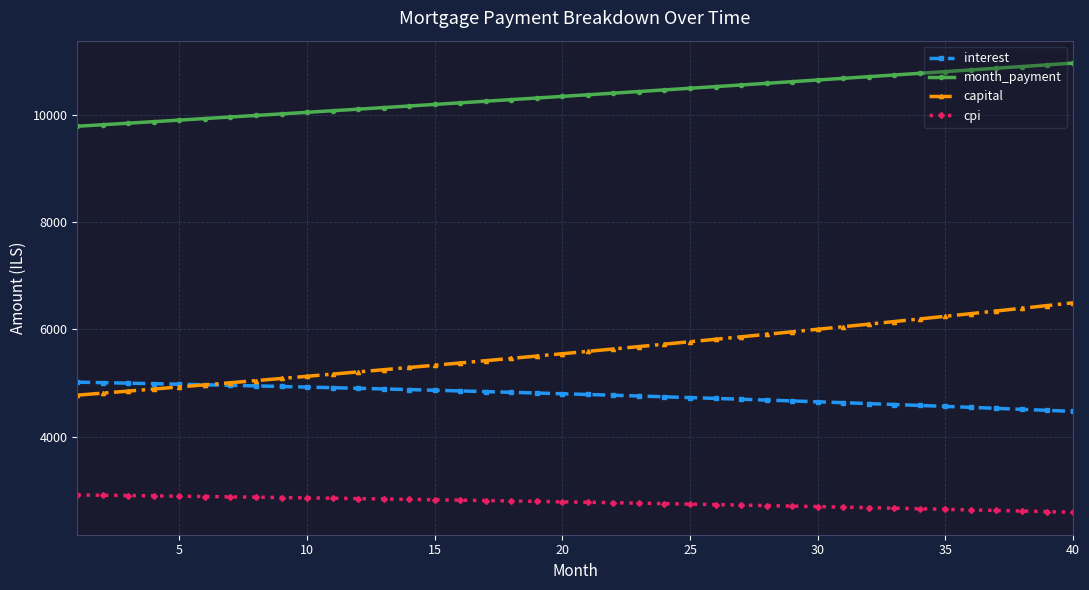

What is the value of the cpi point at the 30th from the left?

2694.0